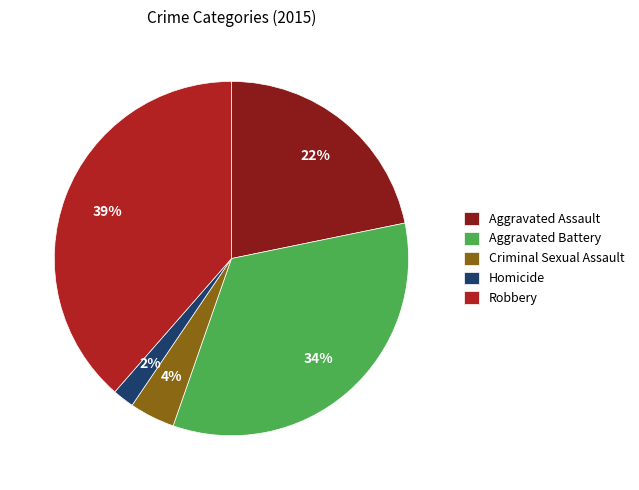

Is Robbery the majority of the pie?

No